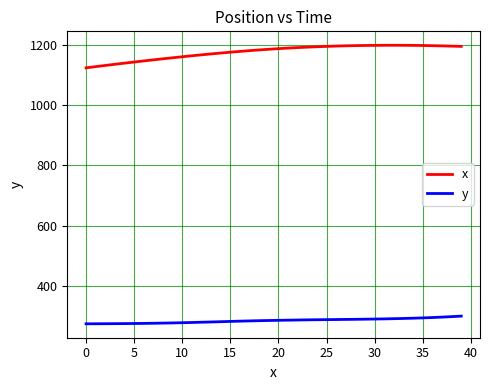

What is the average value of the x series?

1176.2